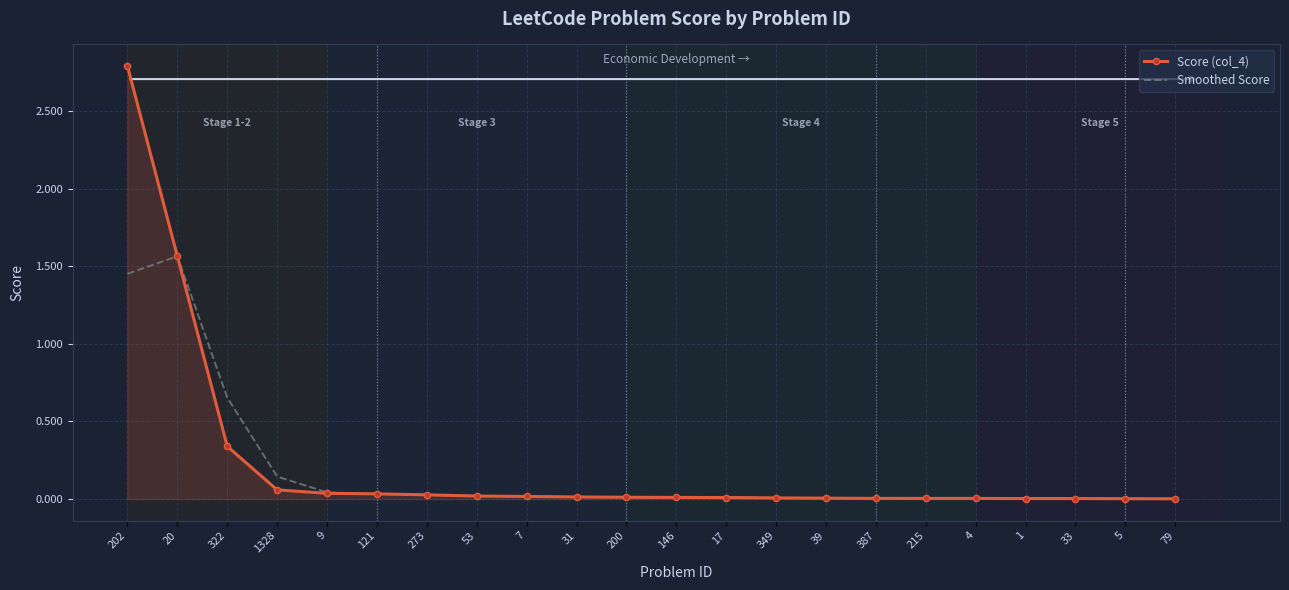

Which series has the largest range (max minus min)?

Score (col_4)